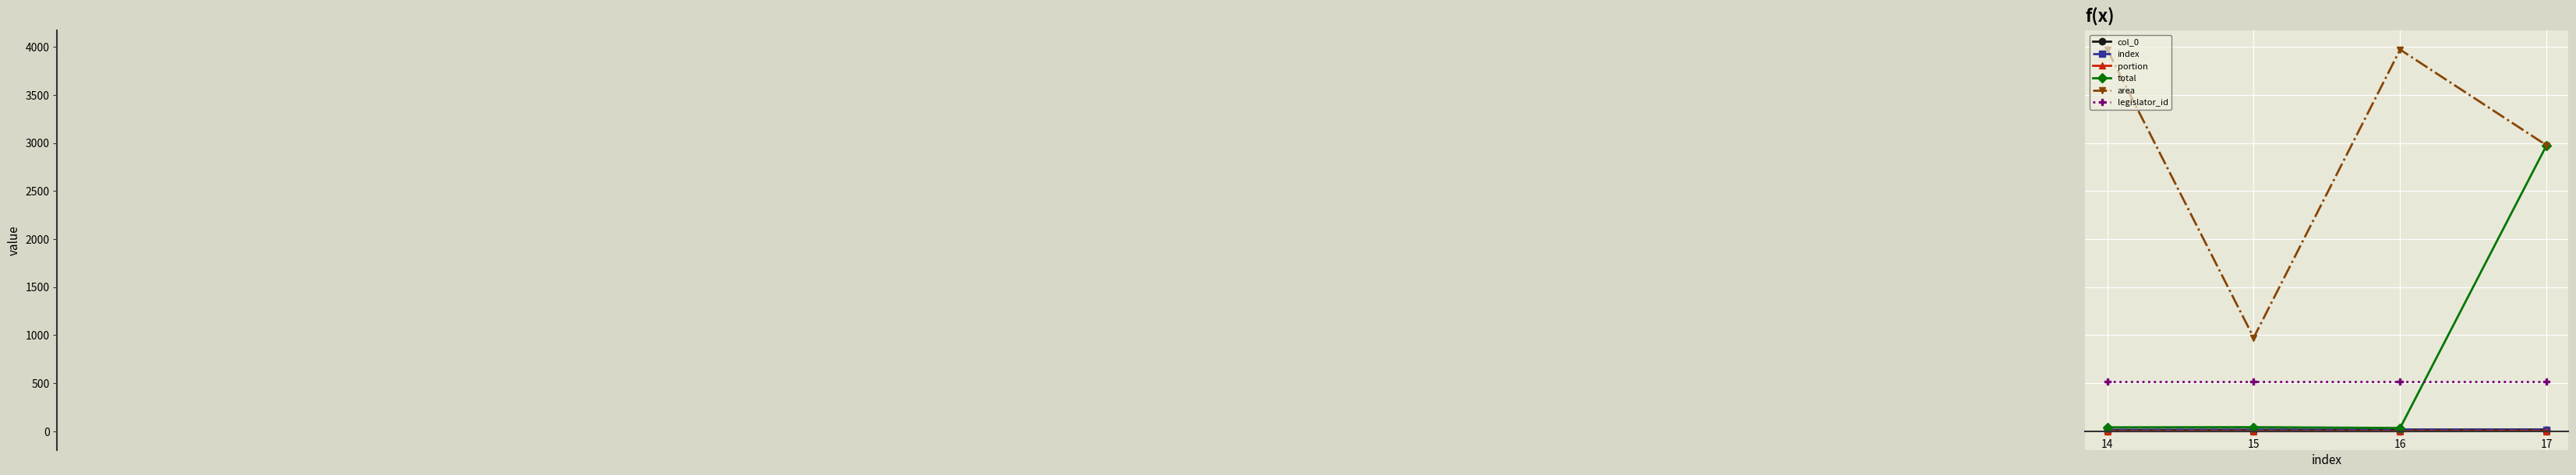

Does the chart have visible grid lines?

Yes